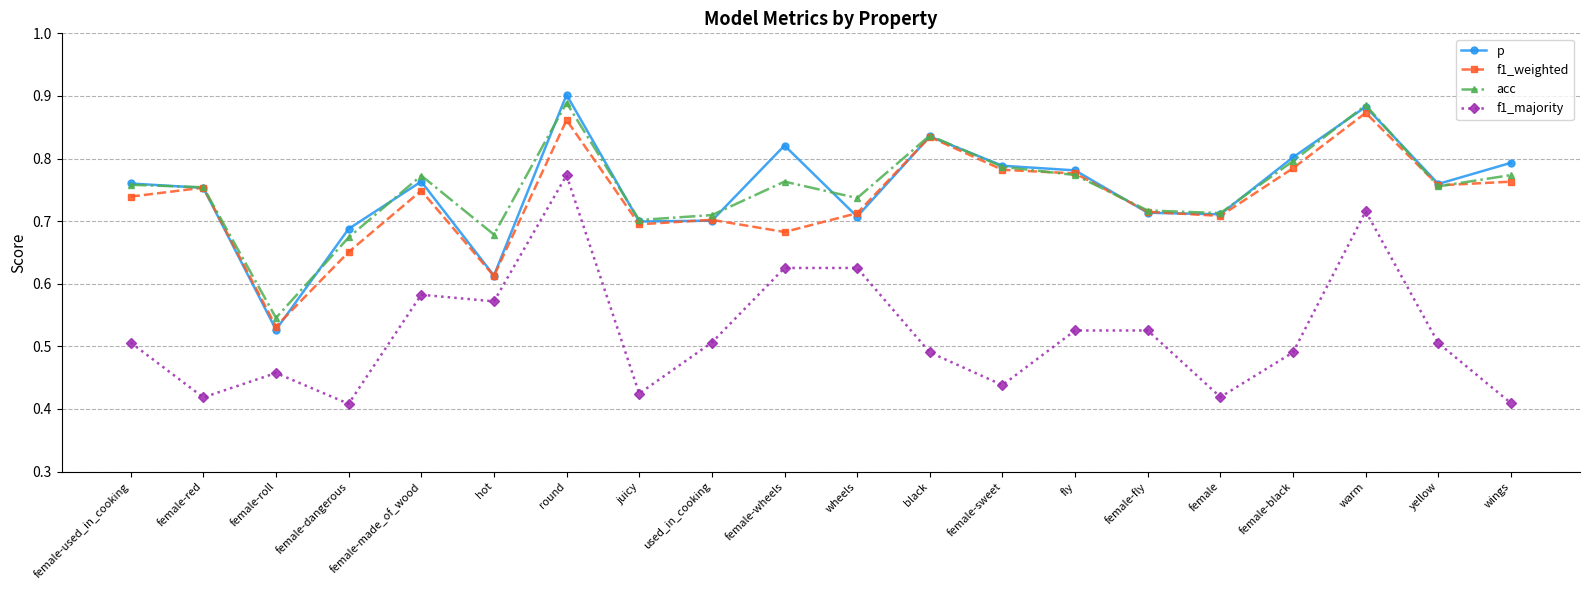

The value of p at wings is 0.8. True or false?

True